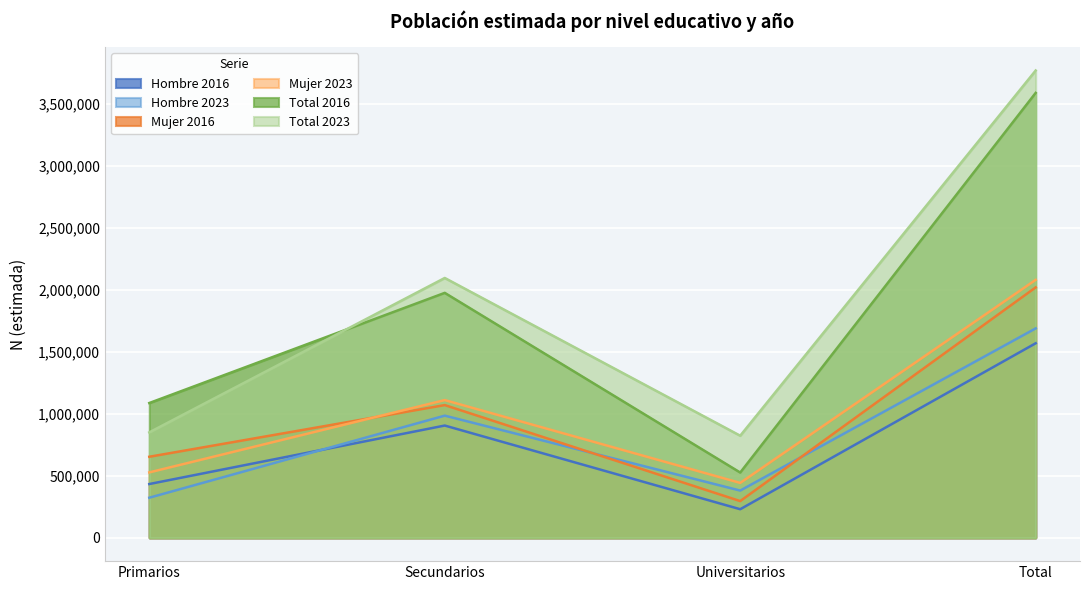

How many lines are shown in the chart?

6